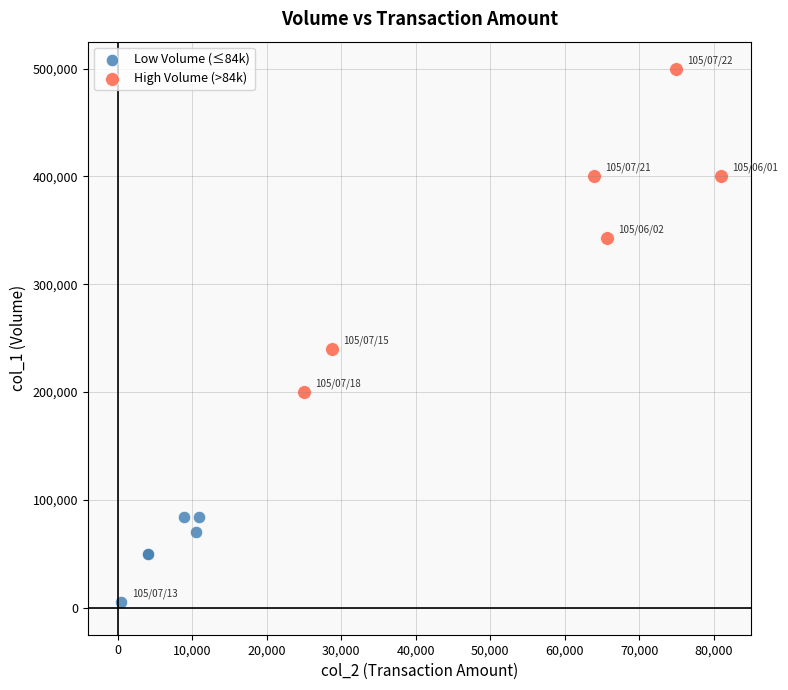

Which series reaches the minimum Y coordinate?

Low Volume (≤84k)